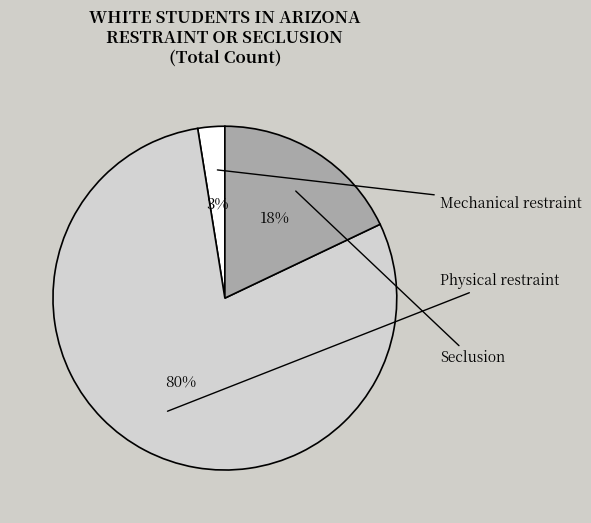

Is it true that Physical restraint is 89% of the pie?

False